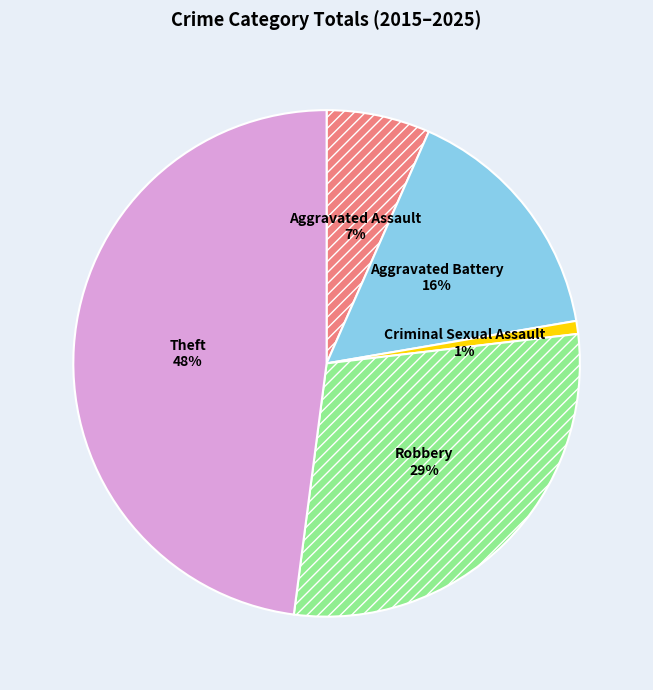

To the nearest percent, what is the difference between the largest and smallest slice percentages?

47%